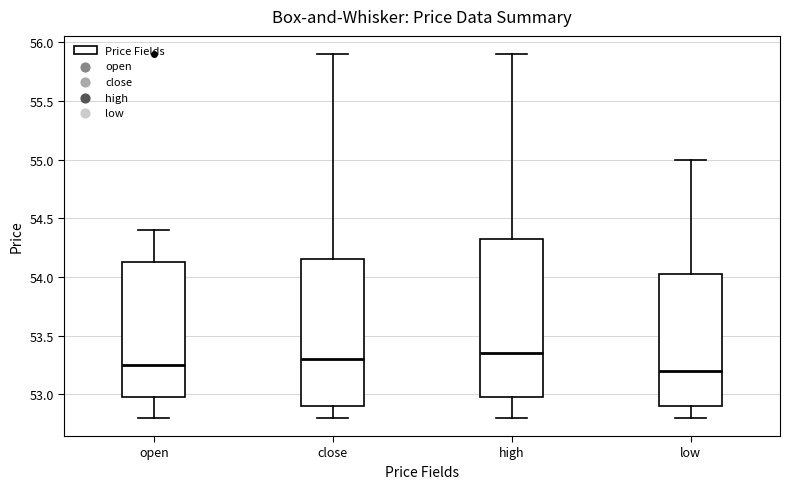

Which box is the tallest, from its lower edge to its upper edge?

high